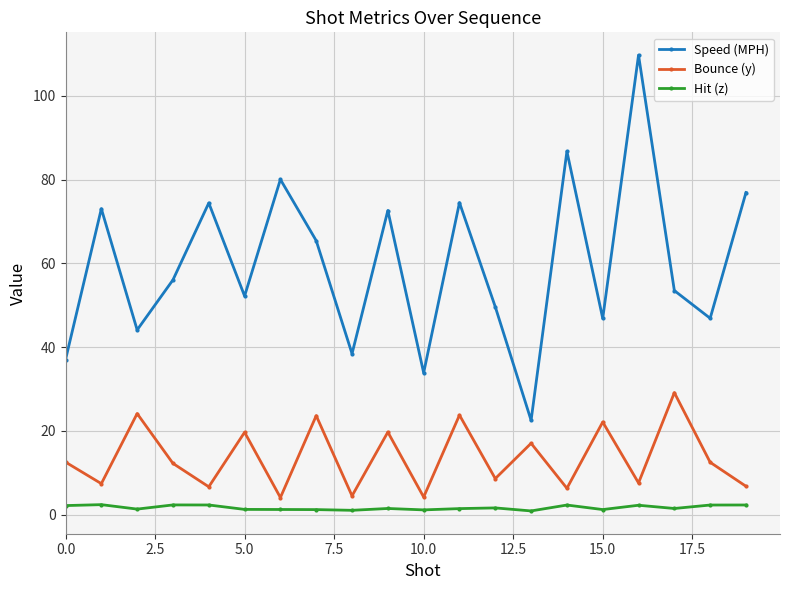

Which series has the largest range (max minus min)?

Speed (MPH)